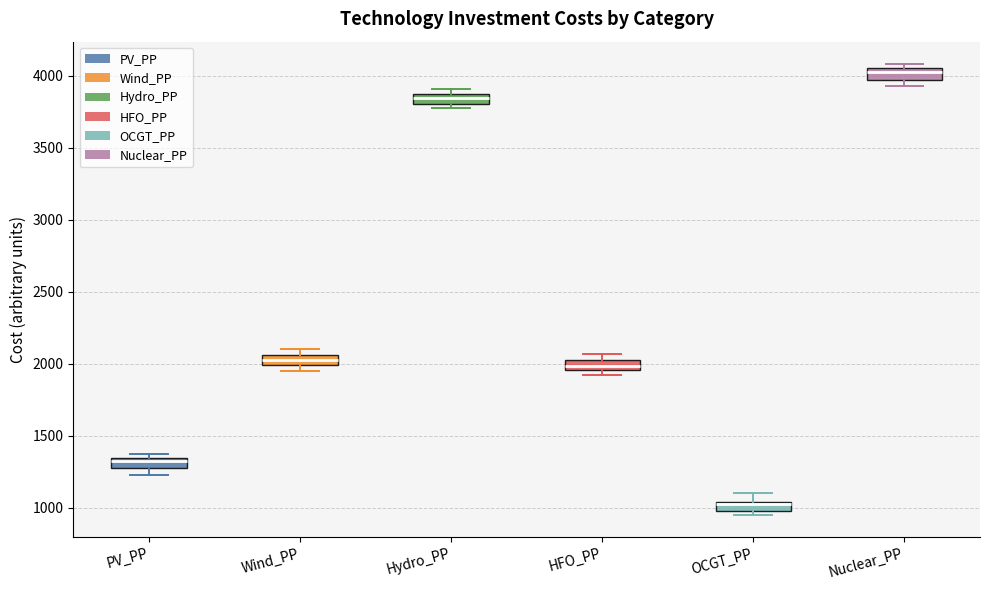

Which box's median line is the lowest?

OCGT_PP